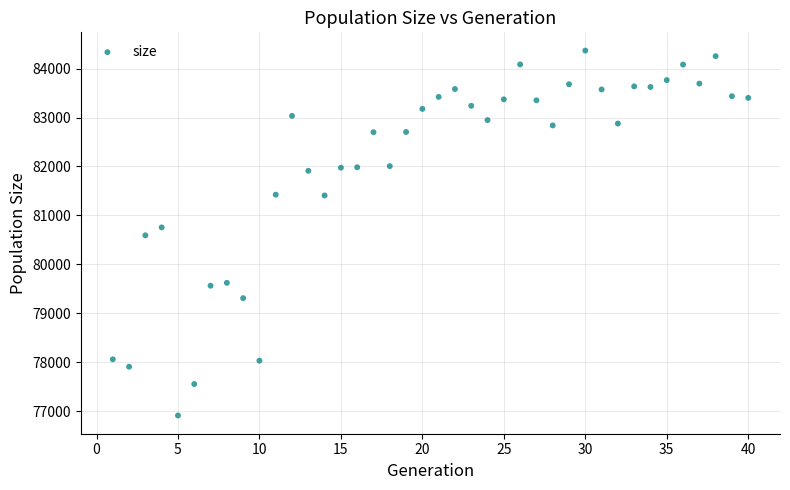

What is the range of Y values (max minus min)?

7460